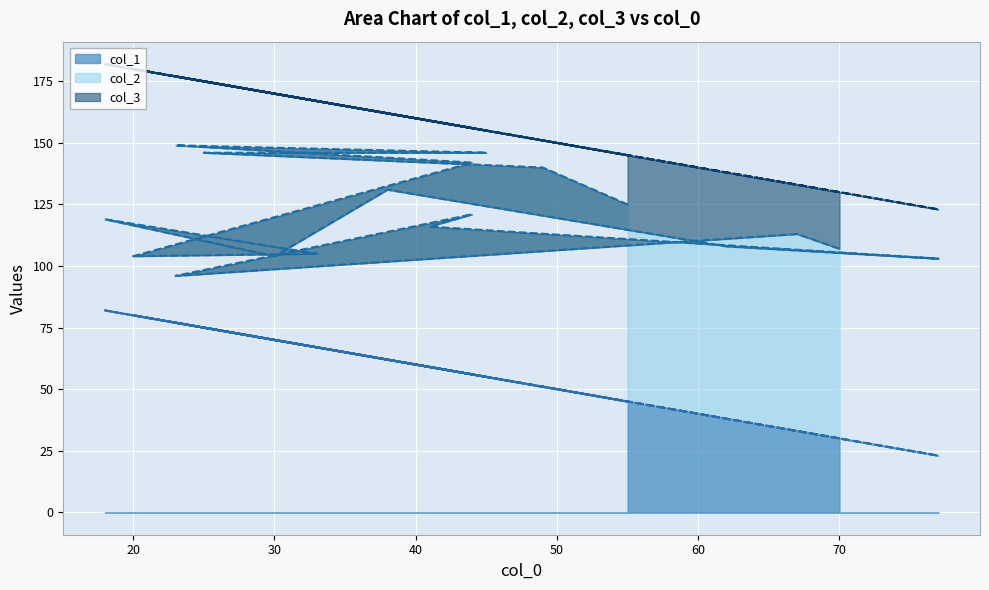

Reading right to left, what are all the values shown in this chart?

col_1: 45	51	75	55	77	56	80	67	82	70	62	38	23	59	56	77	33	30
col_2: 80	89	71	91	72	86	24	38	37	34	69	70	80	57	65	19	80	77
col_3: 20	11	29	9	28	14	76	62	63	66	31	30	20	43	35	81	20	23